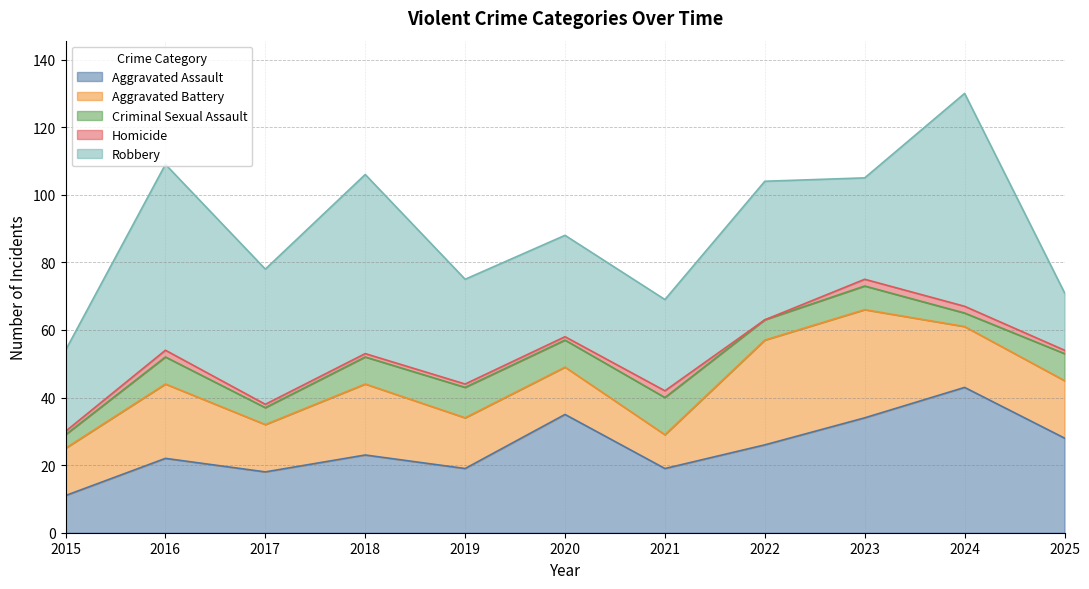

How many data points in Homicide are above 1?

4